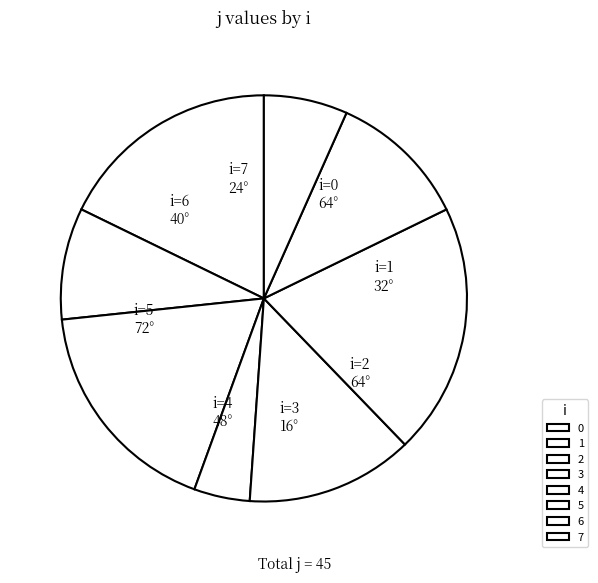

How many slices are in this pie chart?

8